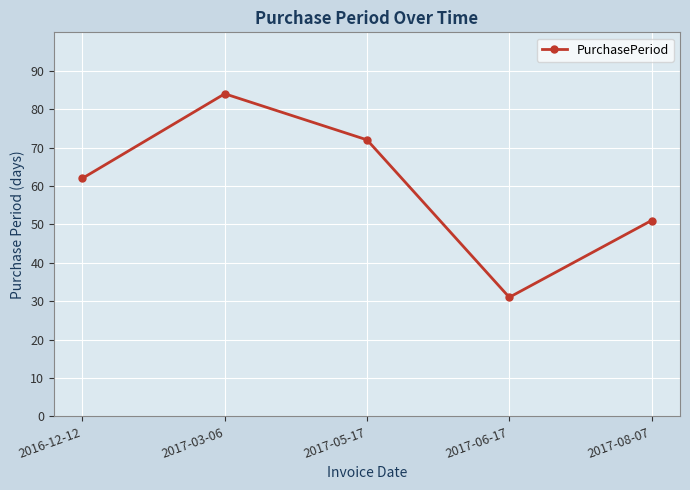

How many lines are shown in the chart?

1